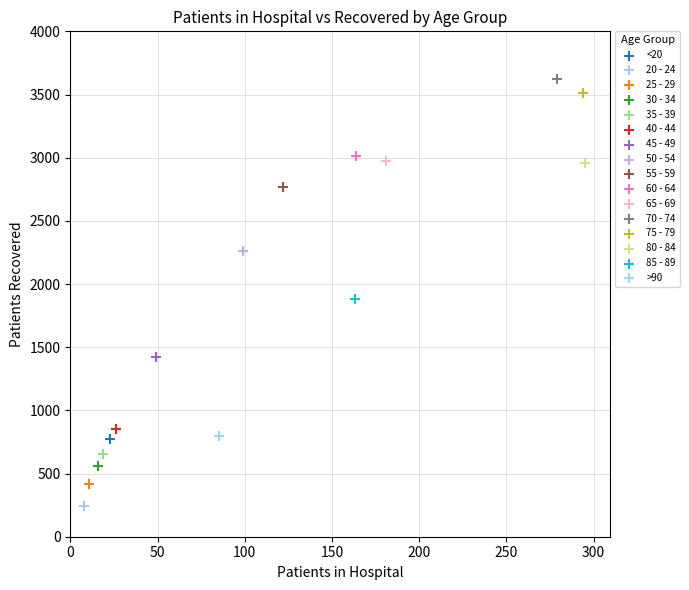

What are all the series names shown in the legend?

<20, 20 - 24, 25 - 29, 30 - 34, 35 - 39, 40 - 44, 45 - 49, 50 - 54, 55 - 59, 60 - 64, 65 - 69, 70 - 74, 75 - 79, 80 - 84, 85 - 89, >90